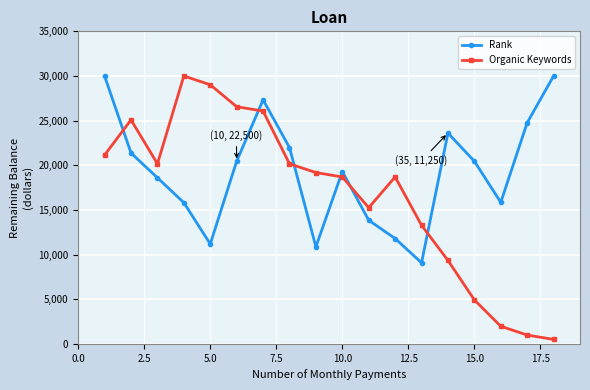

List the series in order of their overall mean, lowest first.

Organic Keywords, Rank